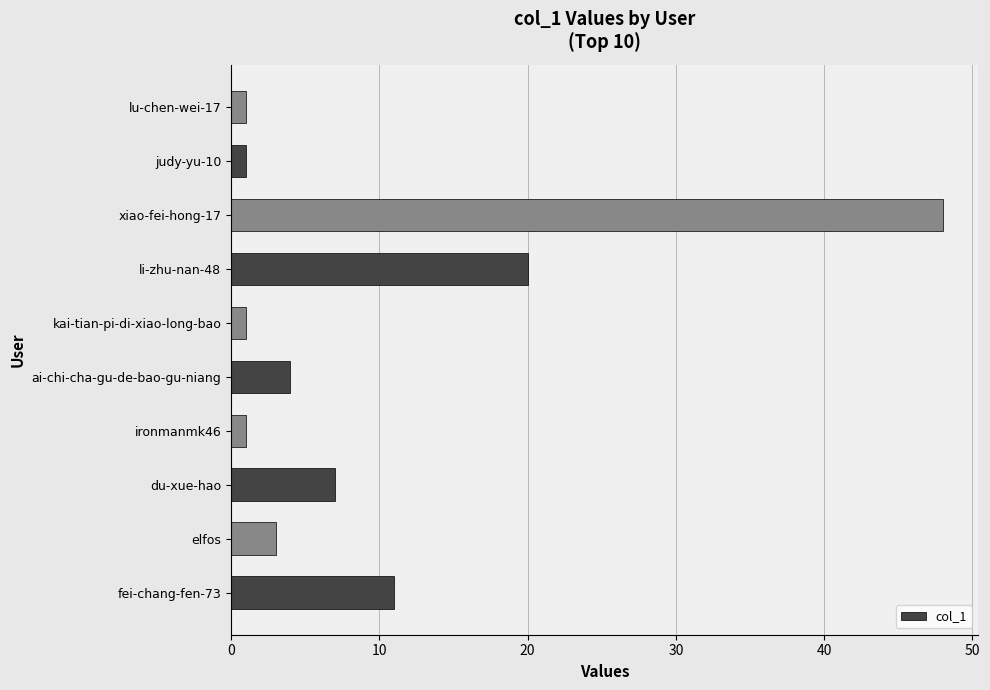

What is the approximate value at du-xue-hao?

7